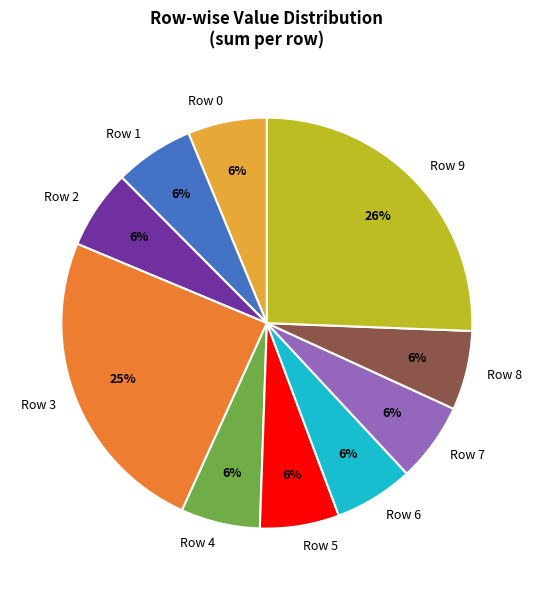

Does any single category account for the majority?

No